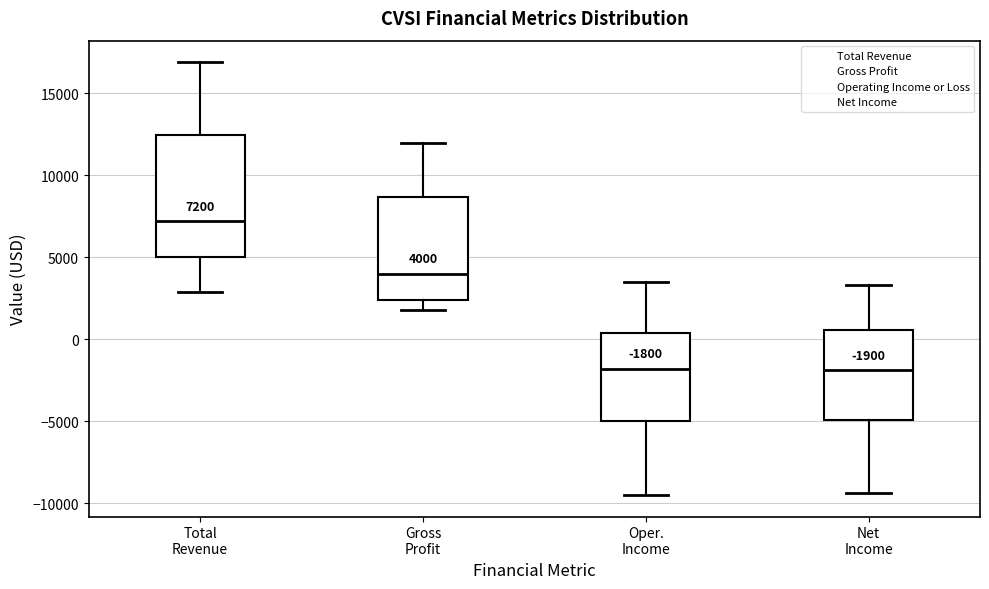

Comparing the boxes themselves (not the whiskers), which one is the tallest?

Total Revenue